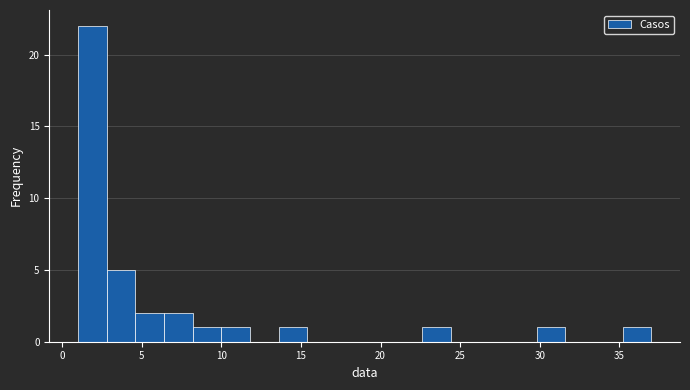

Read against the x-axis, roughly where is the centre of the tallest bar?

2.0